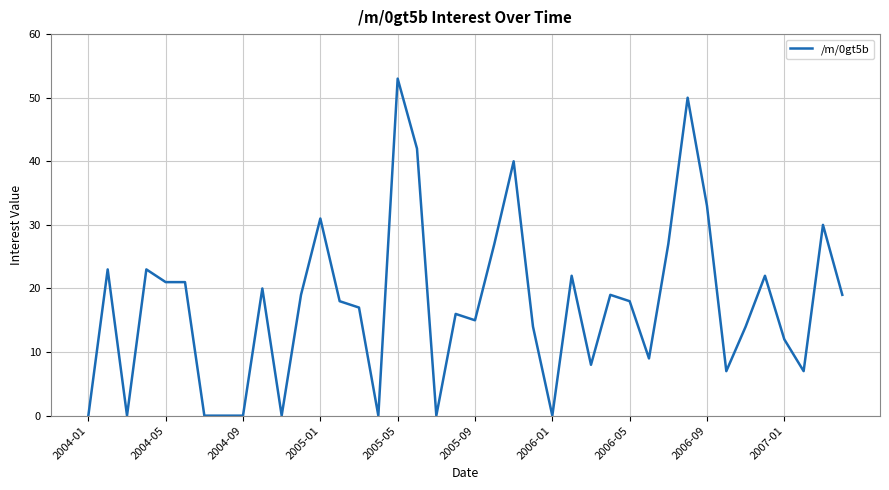

What is the difference between the maximum and minimum values?

53